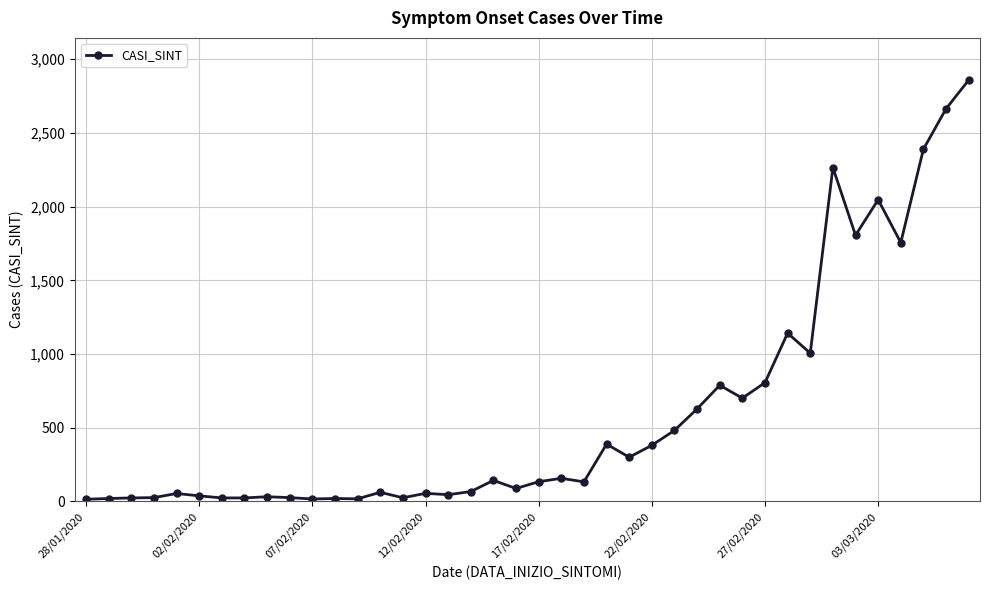

What is the sum of all values?

23658